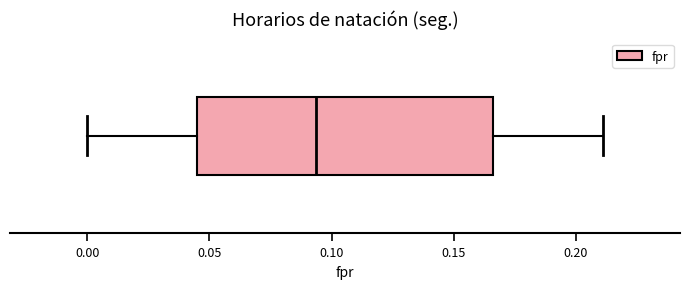

Read this box plot against the x-axis: the position of the median line, the range covered by the box, and the ends of both whiskers. The values are not printed on the chart, so give them approximately, as read against the axis.

median 0.095, box 0.045 to 0.165, whiskers 0.000 to 0.210